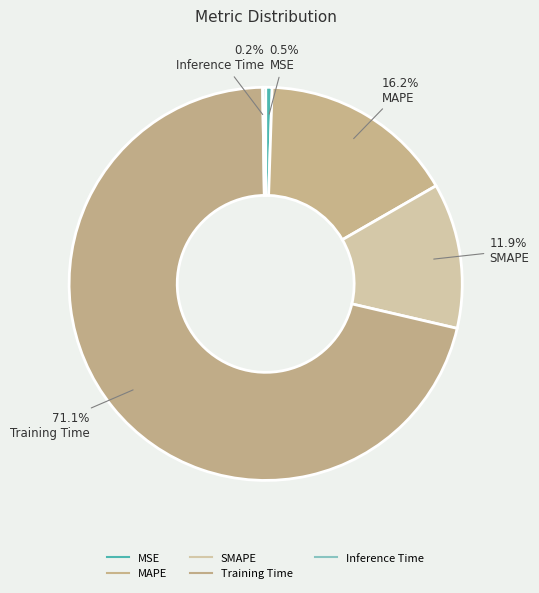

What percentage is NOT represented by SMAPE?

88.1%